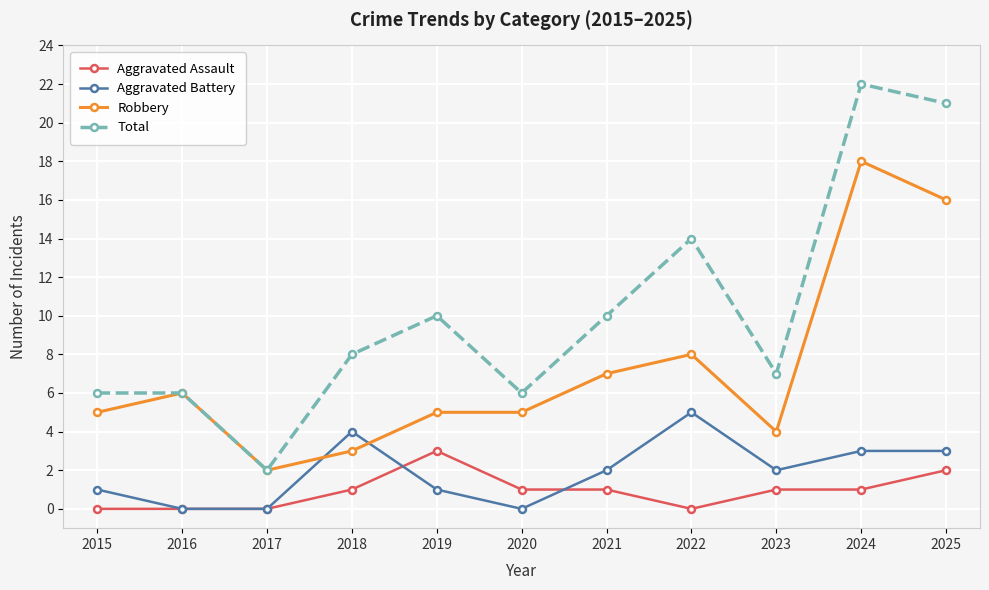

What is the average value of the Aggravated Battery series?

2